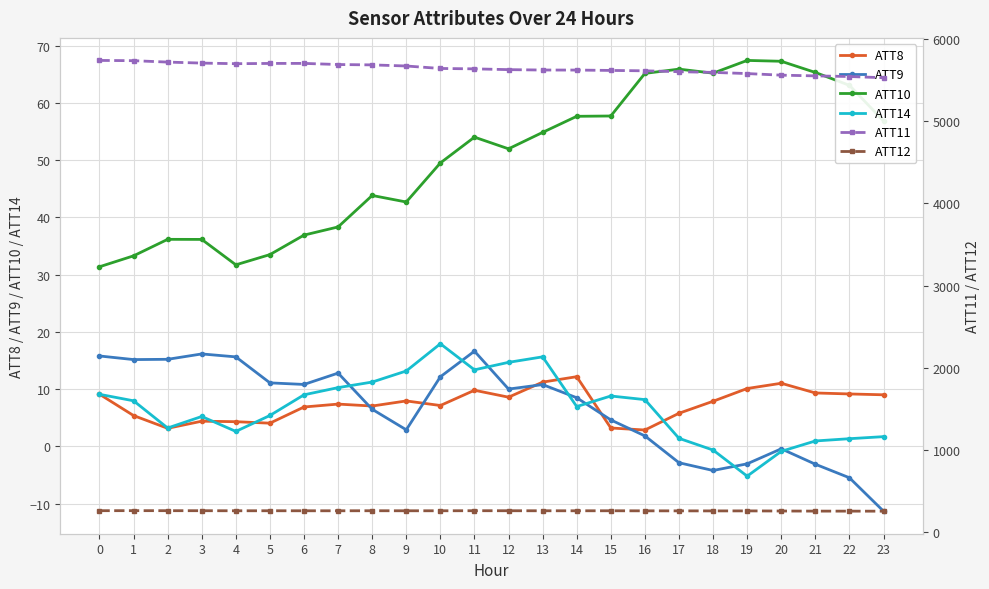

True or false: ATT10 and ATT12 intersect in this chart.

False